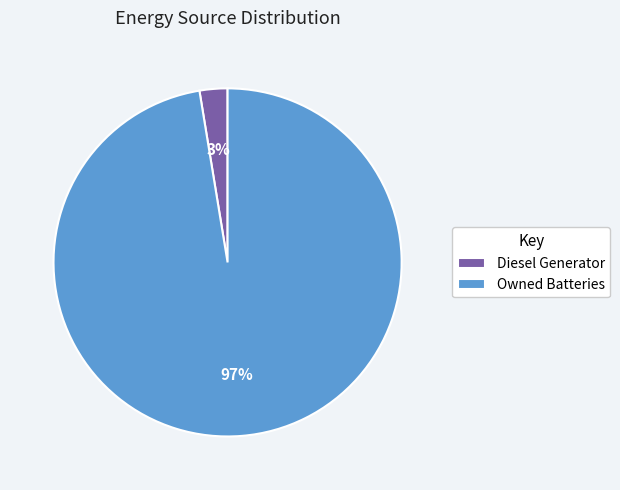

Do Owned Batteries and Diesel Generator together represent more than half of the pie?

Yes